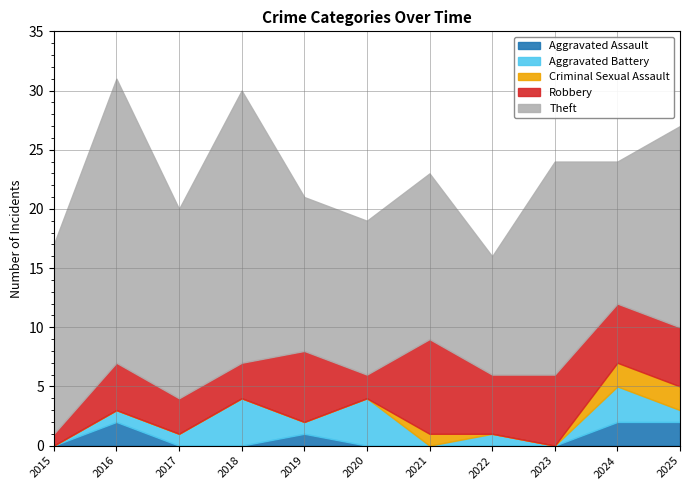

Which category has the highest value across all series?

2016